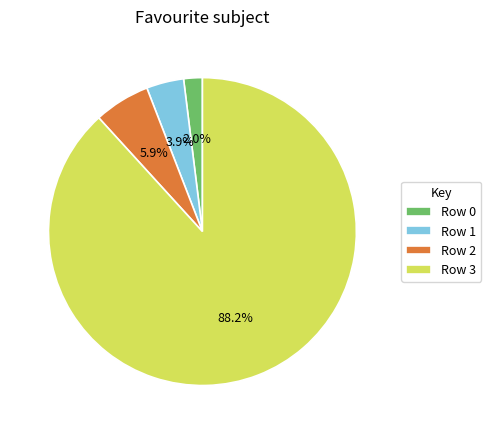

Is Row 3 the majority of the pie?

Yes